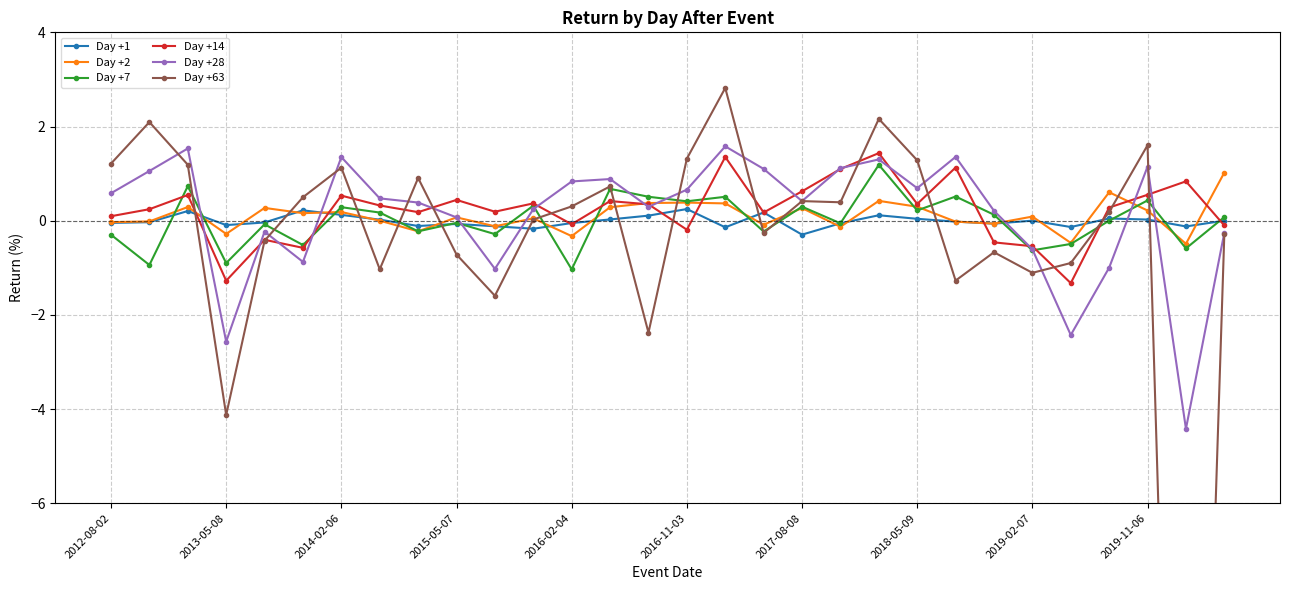

How many interior local valleys does the Day +7 series have?

12